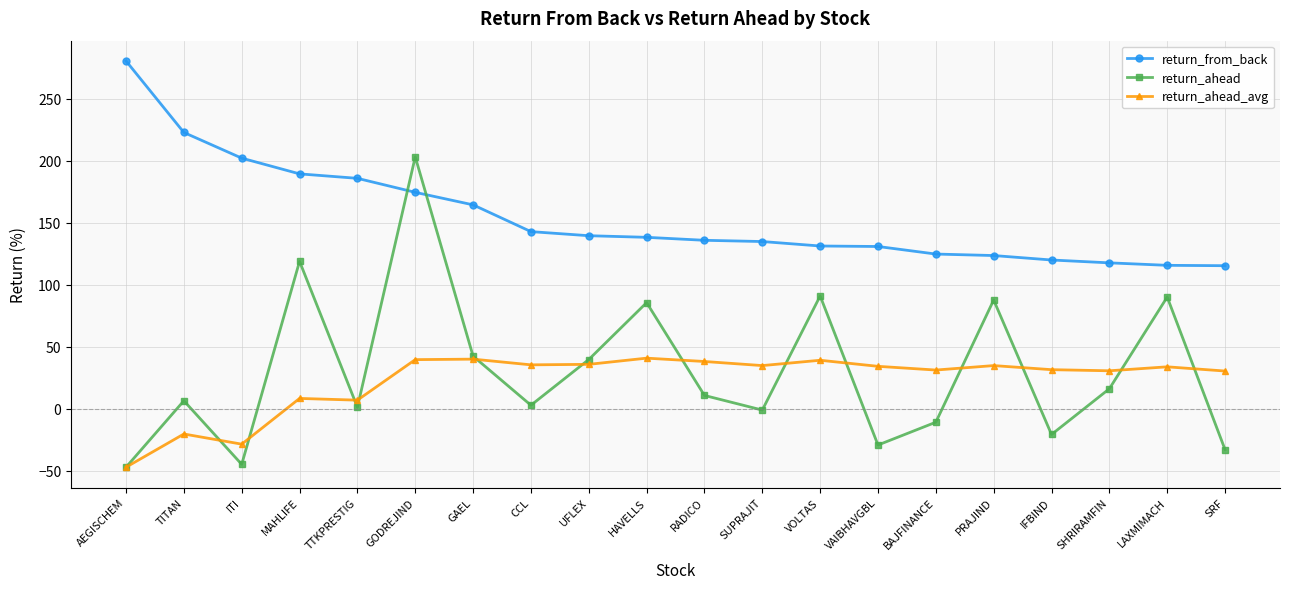

True or false: return_ahead_avg and return_from_back intersect in this chart.

False